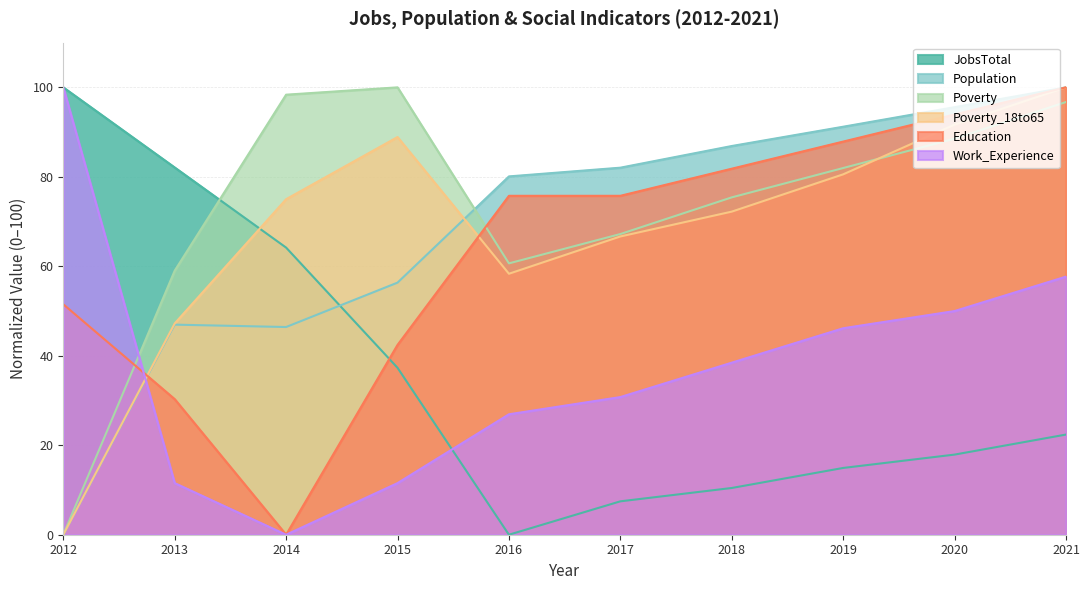

What is the average value of the Work_Experience series?

37.3